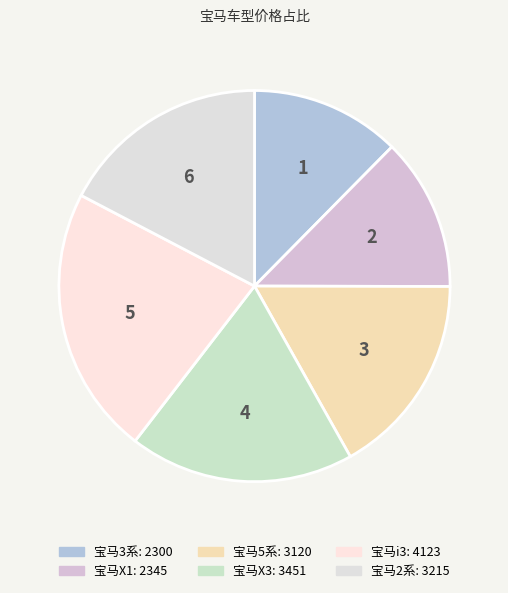

Count the number of slices in the pie.

6